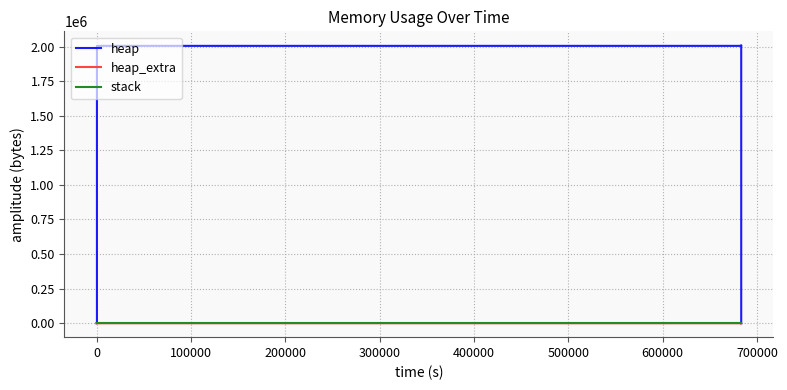

True or false: stack and heap cross at least once.

False